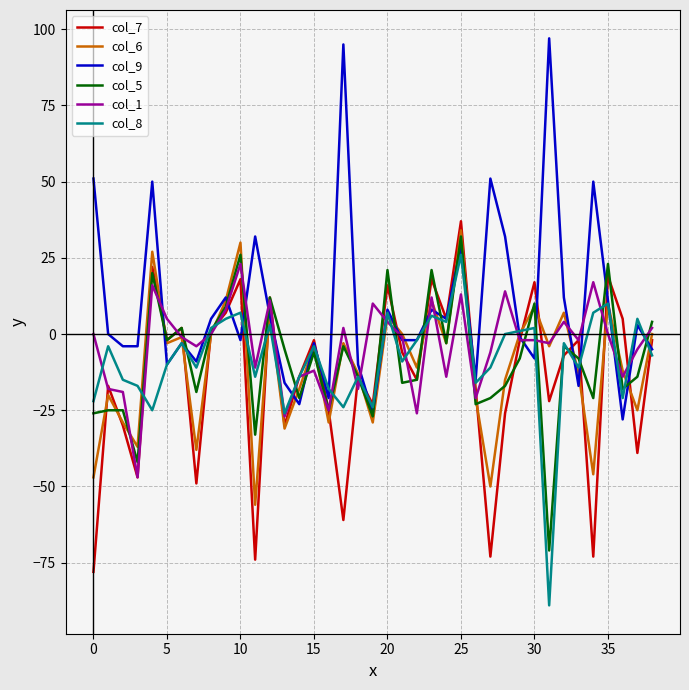

True or false: col_8 and col_7 cross at least once.

True